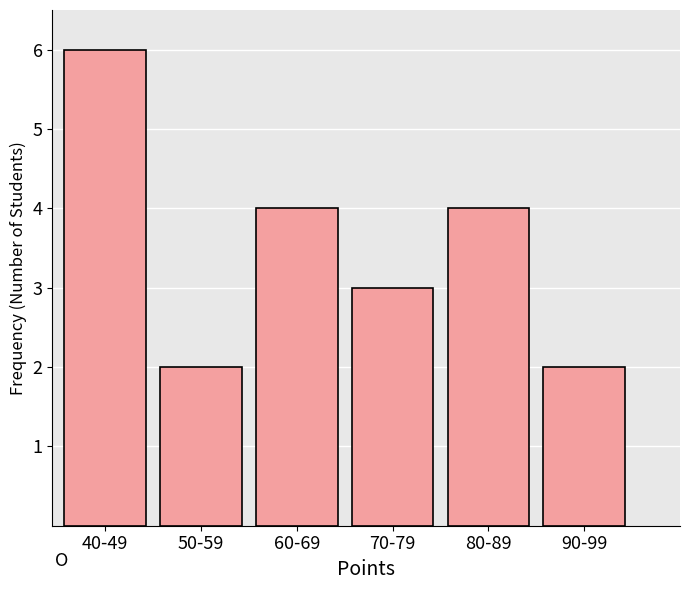

Reading left to right, extract all data points from this chart.

6	2	4	3	4	2